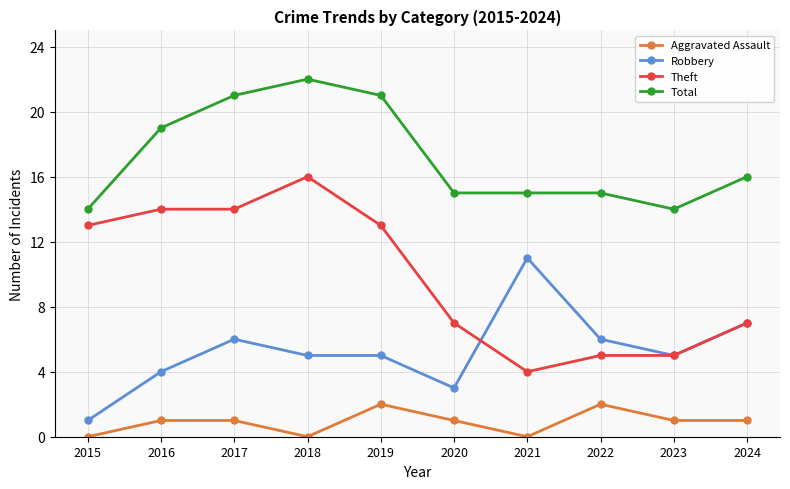

What is the difference between the maximum and minimum values in the Theft series?

12